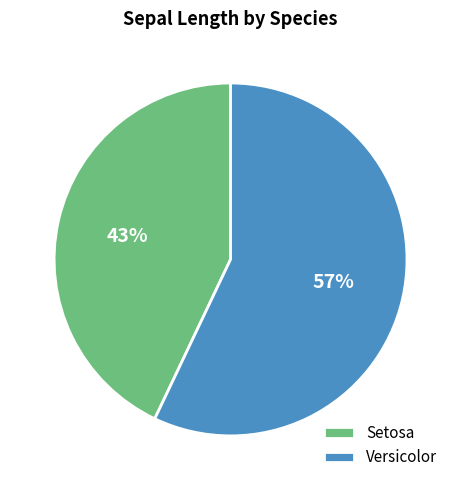

How many segments does this pie chart have?

2